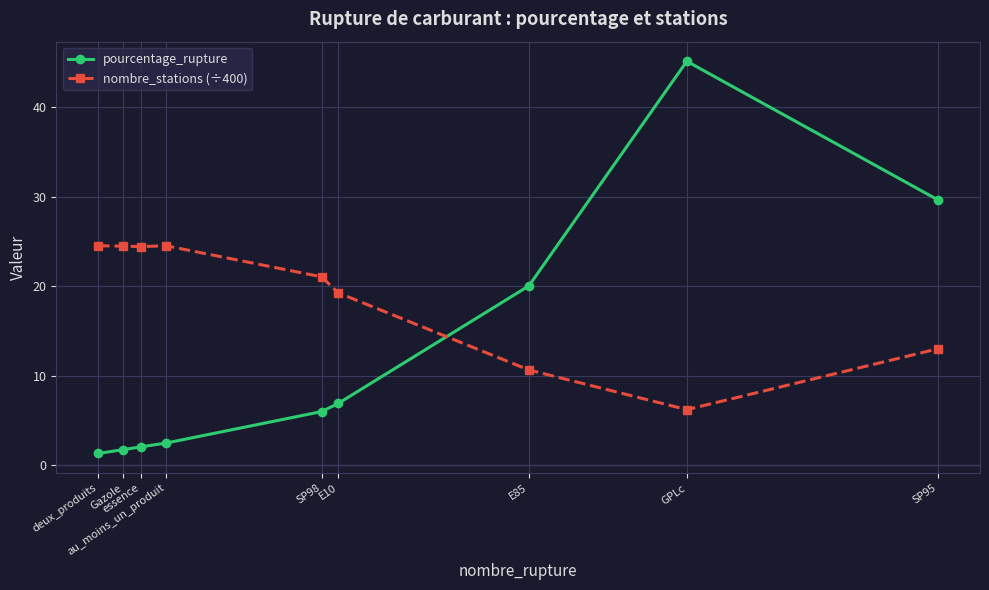

How many distinct data groups are displayed?

2